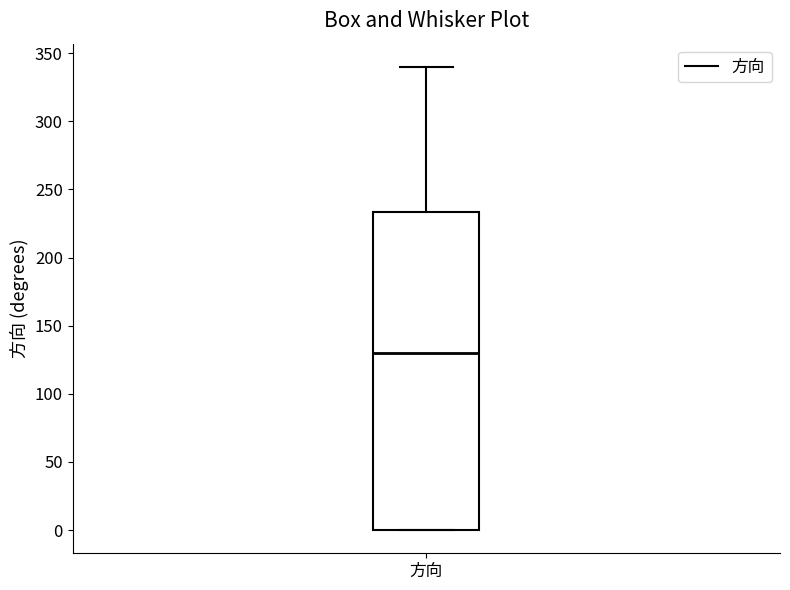

Read this box plot against the y-axis: the position of the median line, the range covered by the box, and the ends of both whiskers. The values are not printed on the chart, so give them approximately, as read against the axis.

median 130, box 0 to 235, whiskers 0 to 340